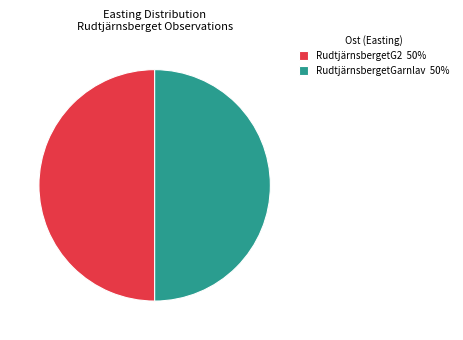

True or false: RudtjärnsbergetGarnlav accounts for 50% of the total.

True